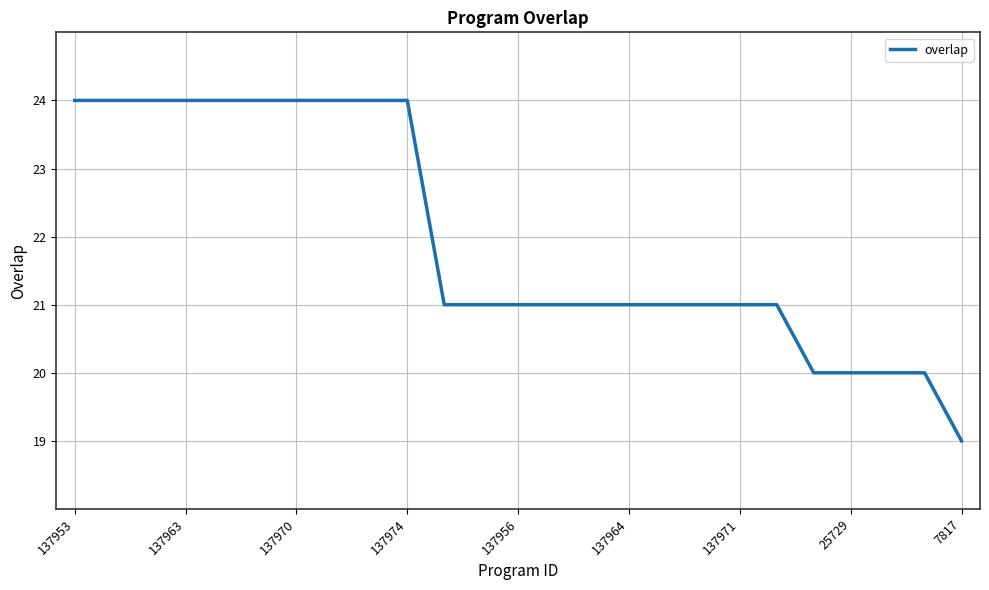

What is the difference between the maximum and minimum values?

5